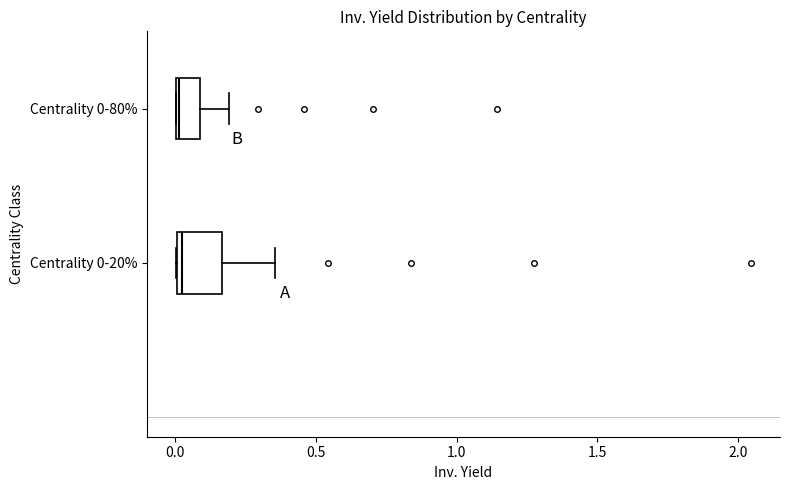

Comparing the boxes themselves (not the whiskers), which one is the widest?

Centrality 0-20%